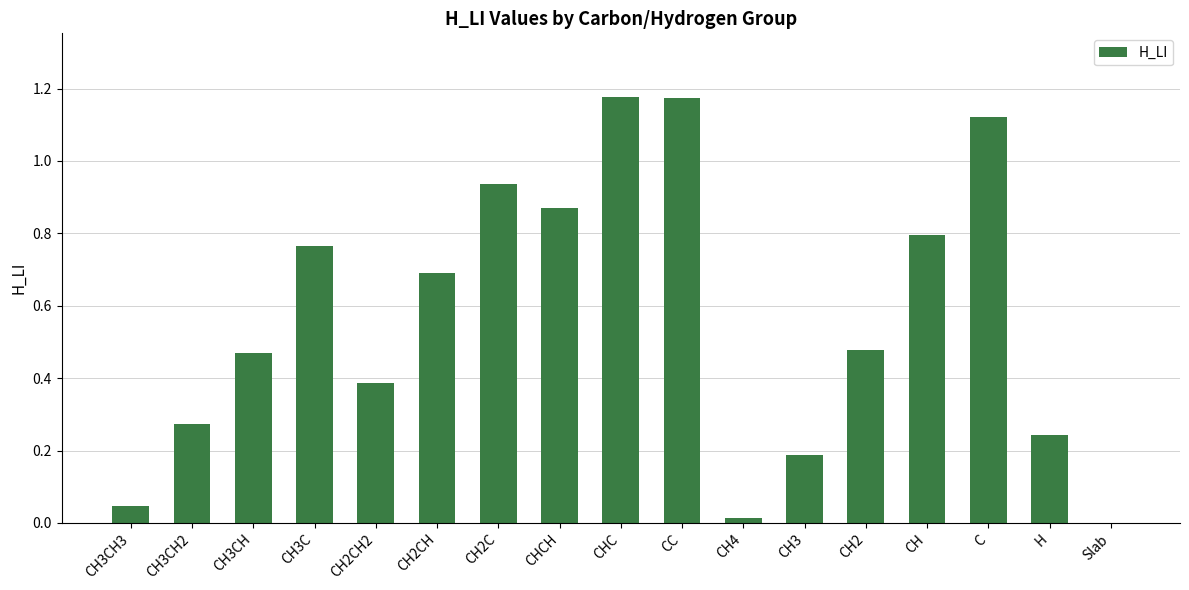

What is the change in value from CH2CH2 to H?

-0.1